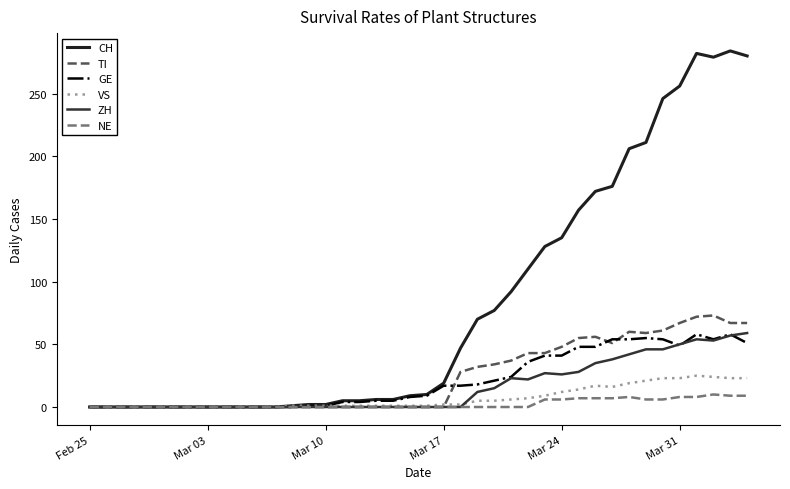

True or false: CH and VS cross at least once.

False